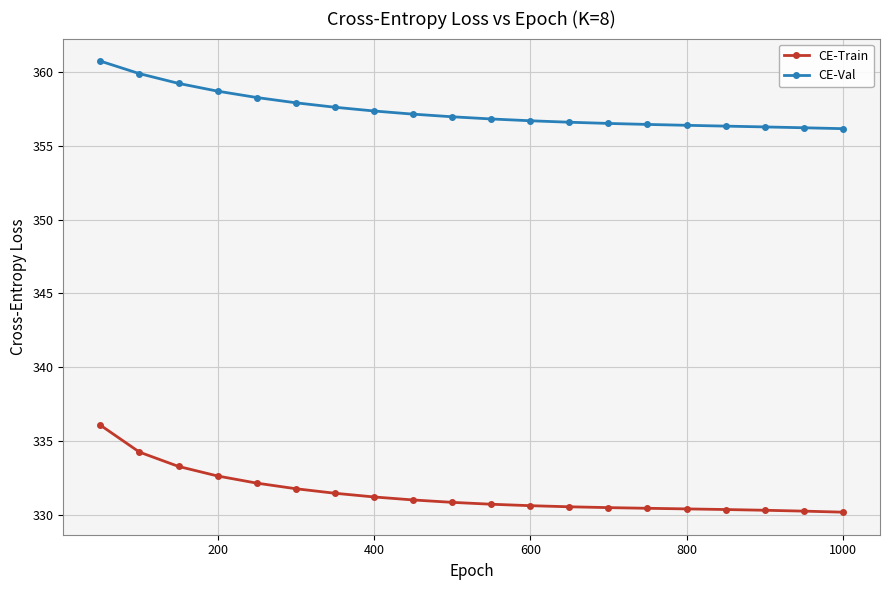

Which series has the largest range (max minus min)?

CE-Train